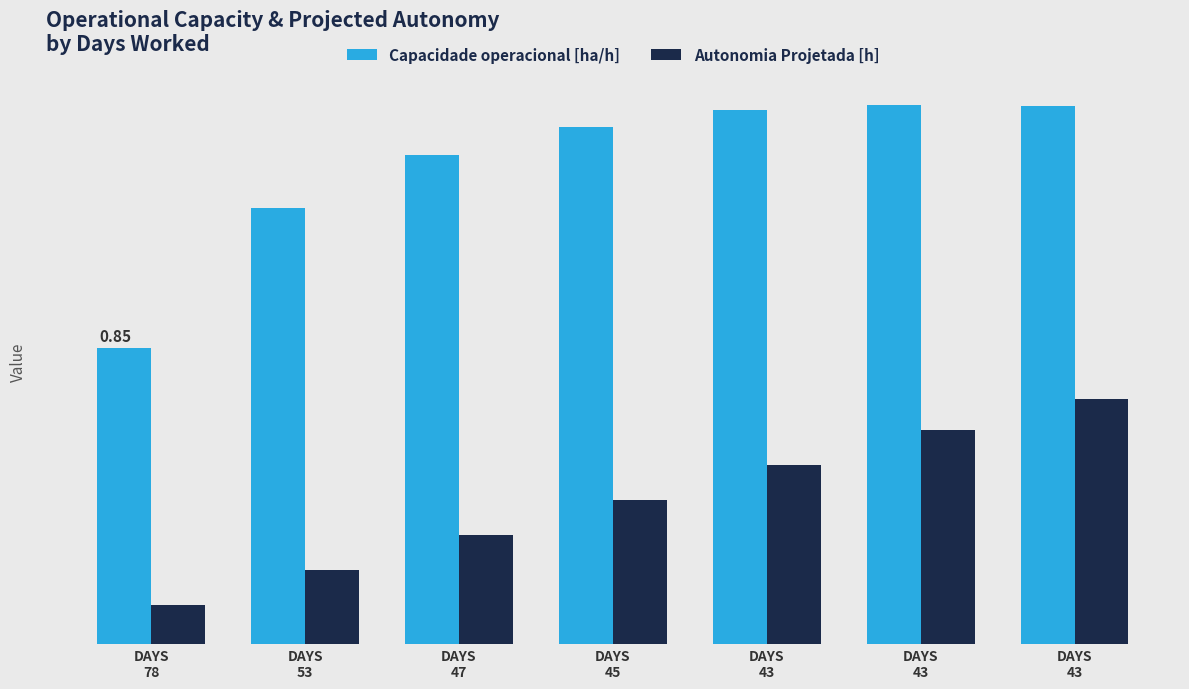

What is the sum of all Autonomia Projetada [h] values?

2.9